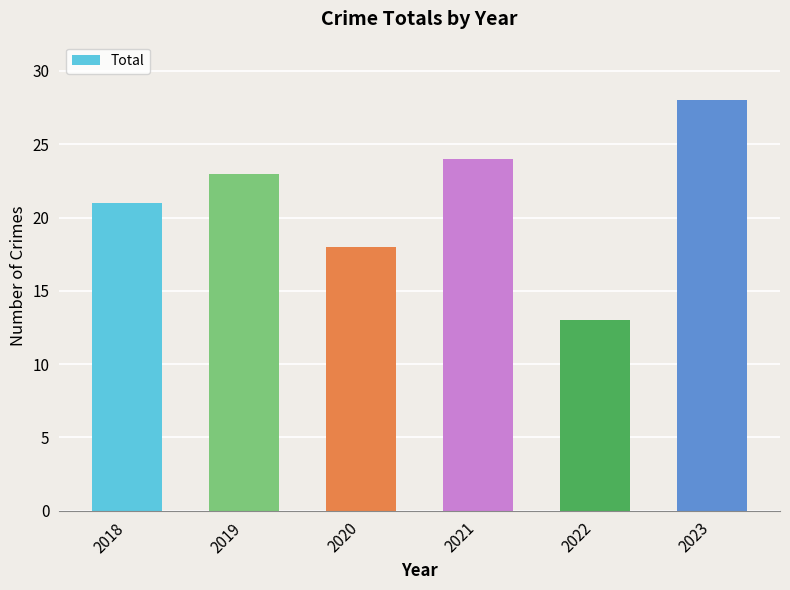

Is it true that the value at 2022 is 13?

True